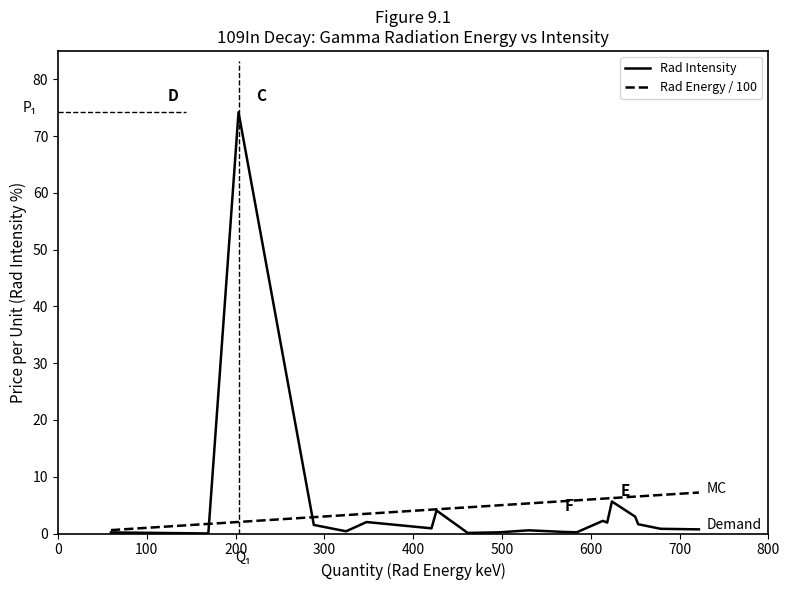

Which series has the widest spread of values?

Rad Intensity